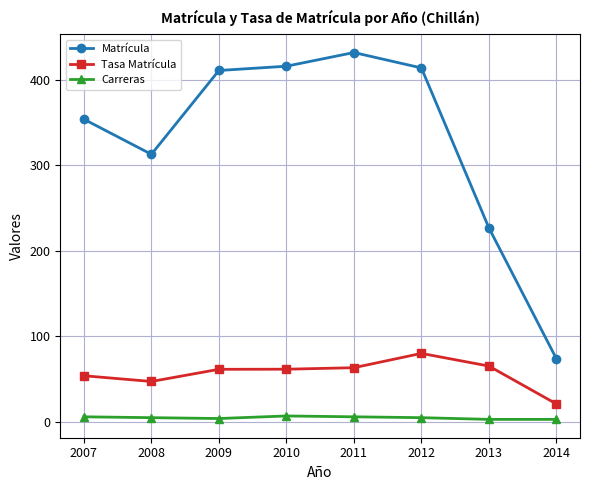

True or false: Tasa Matrícula and Carreras intersect in this chart.

False